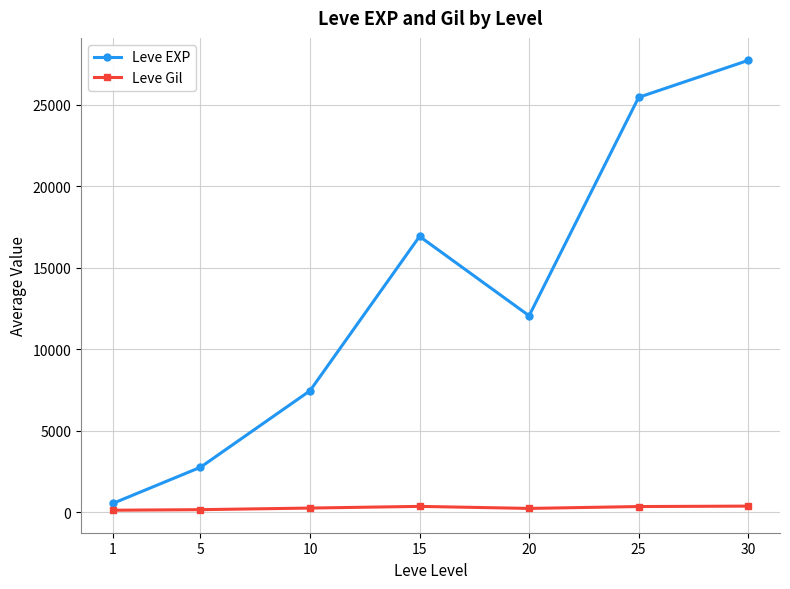

True or false: Leve EXP has more than 0 interior local peaks.

True